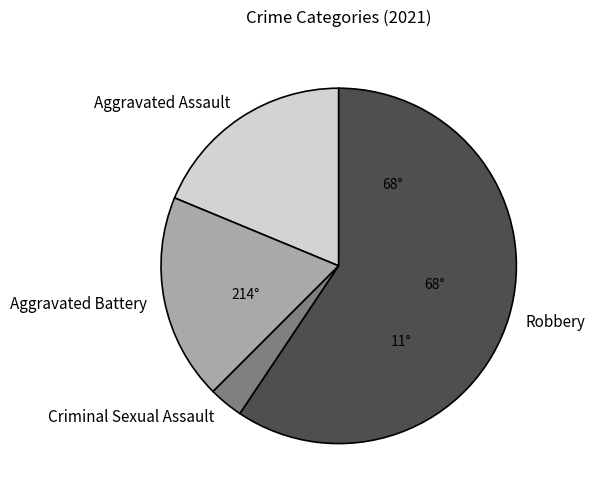

How many segments does this pie chart have?

4